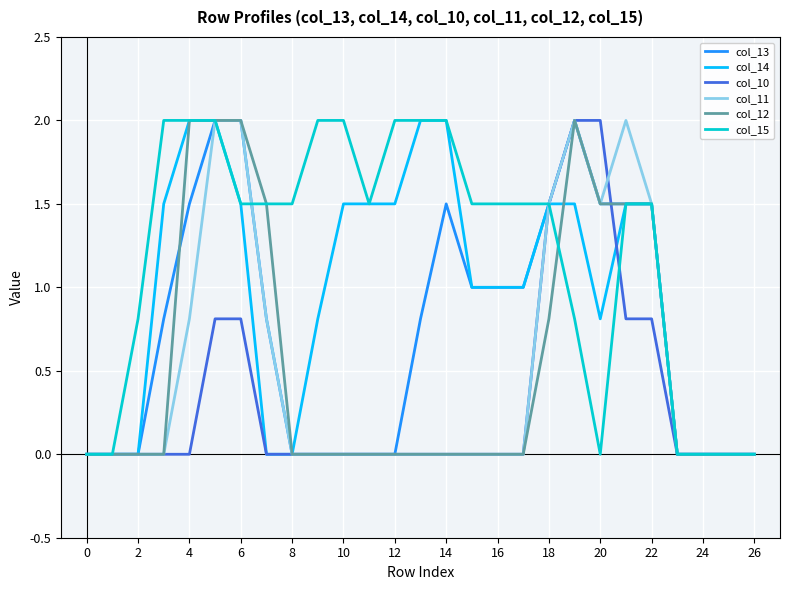

Which series has the largest total across all categories?

col_15